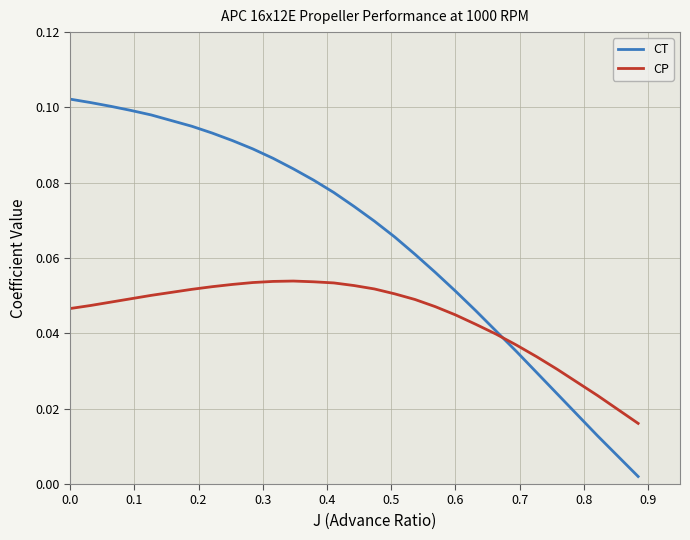

Which series has the largest total across all categories?

CT